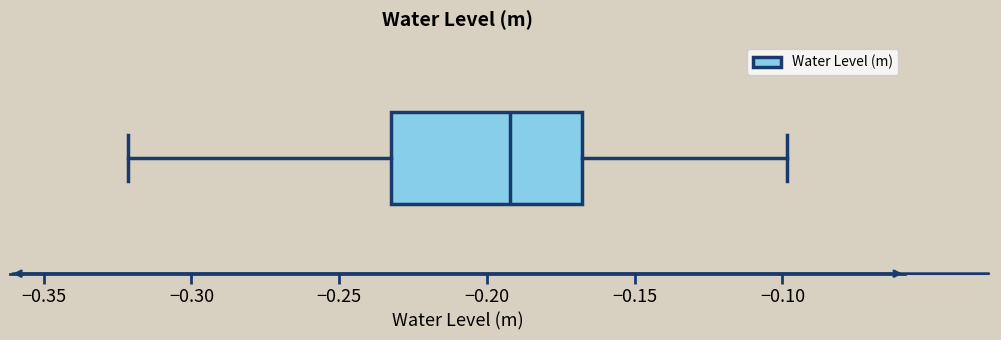

Read this box plot against the x-axis: the position of the median line, the range covered by the box, and the ends of both whiskers. The values are not printed on the chart, so give them approximately, as read against the axis.

median -0.190, box -0.235 to -0.170, whiskers -0.320 to -0.100